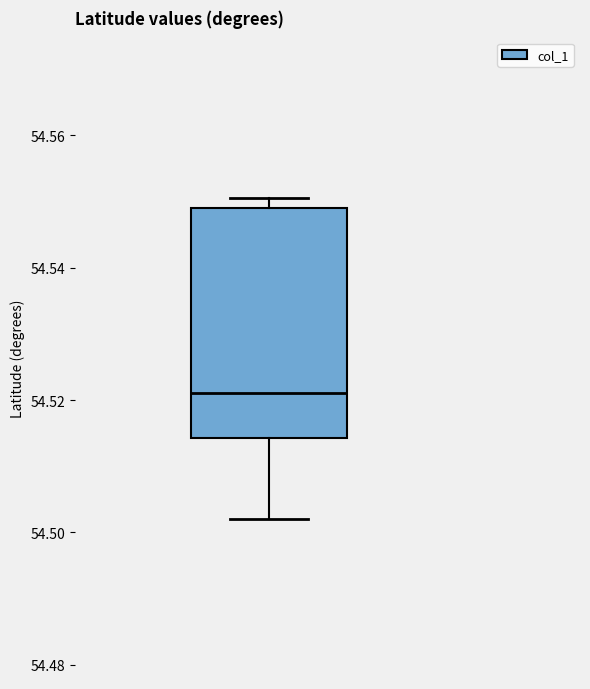

Read this box plot against the y-axis: the position of the median line, the range covered by the box, and the ends of both whiskers. The values are not printed on the chart, so give them approximately, as read against the axis.

median 54.522, box 54.514 to 54.550, whiskers 54.502 to 54.550 (just above the box's upper edge)